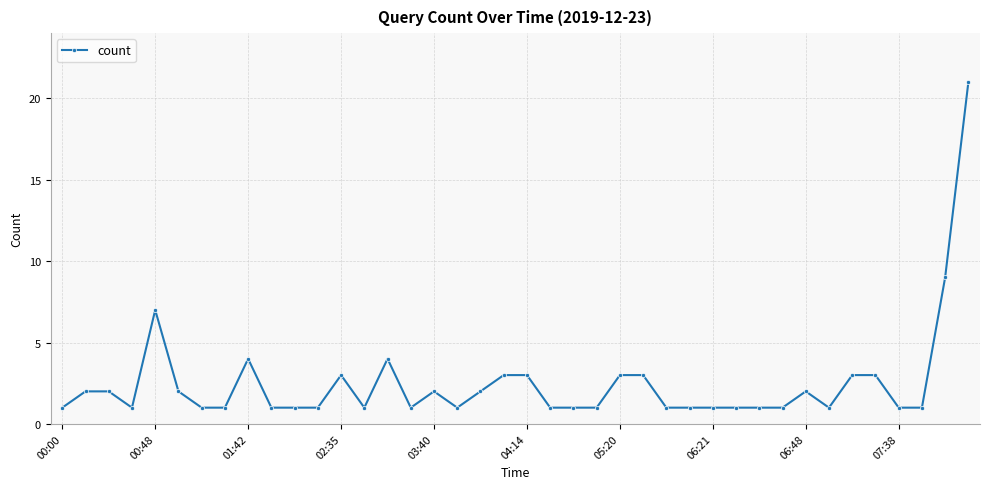

What is the difference between the maximum and minimum values?

20